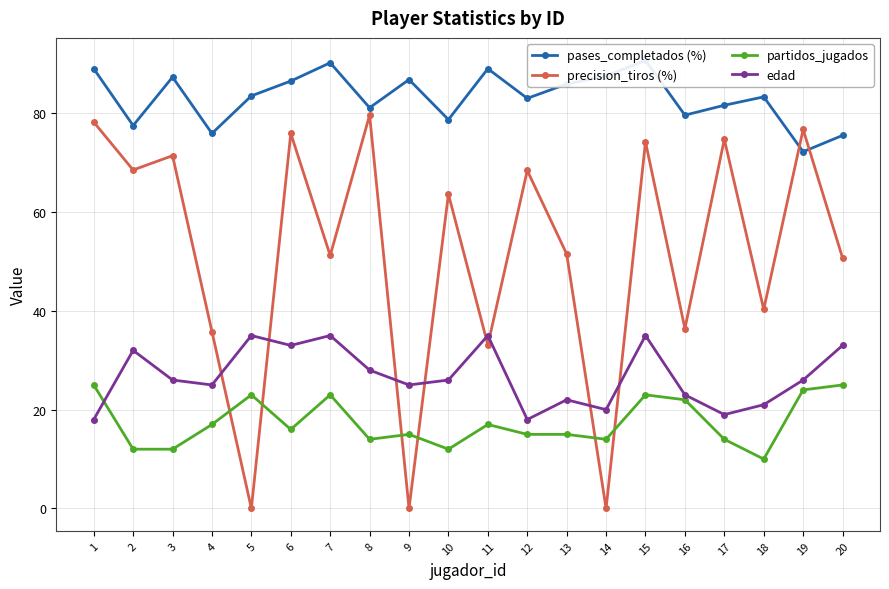

Reading right to left, transcribe all the data shown in this chart.

pases_completados (%): 75.5	72.2	83.3	81.6	79.6	90.7	87.5	85.9	83.0	89.0	78.7	86.8	81.1	90.2	86.5	83.5	75.9	87.3	77.5	89.0
precision_tiros (%): 50.7	76.7	40.3	74.7	36.4	74.2	0.0	51.5	68.4	33.1	63.6	0.0	79.6	51.2	75.9	0.0	35.8	71.4	68.5	78.2
partidos_jugados: 25.0	24.0	10.0	14.0	22.0	23.0	14.0	15.0	15.0	17.0	12.0	15.0	14.0	23.0	16.0	23.0	17.0	12.0	12.0	25.0
edad: 33.0	26.0	21.0	19.0	23.0	35.0	20.0	22.0	18.0	35.0	26.0	25.0	28.0	35.0	33.0	35.0	25.0	26.0	32.0	18.0